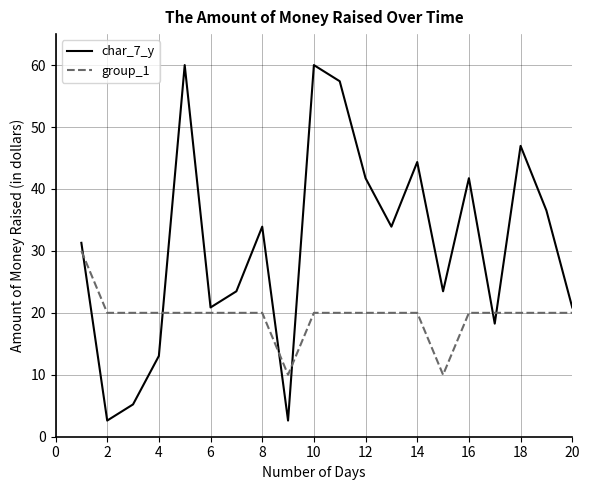

Does the chart have visible grid lines?

Yes